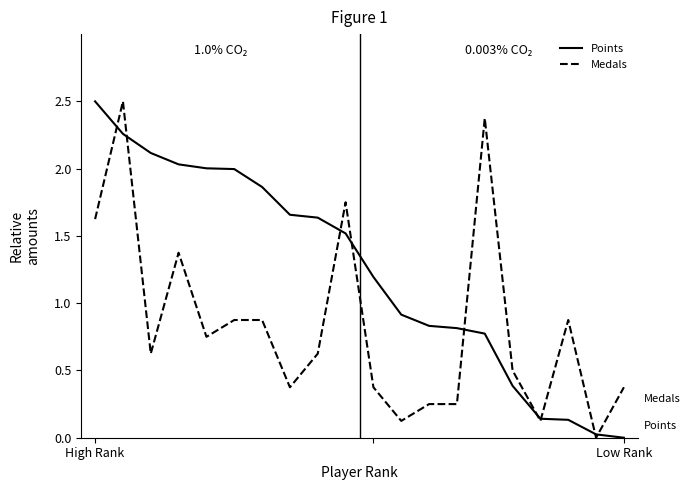

At how many categories does at least one series exceed 0?

20